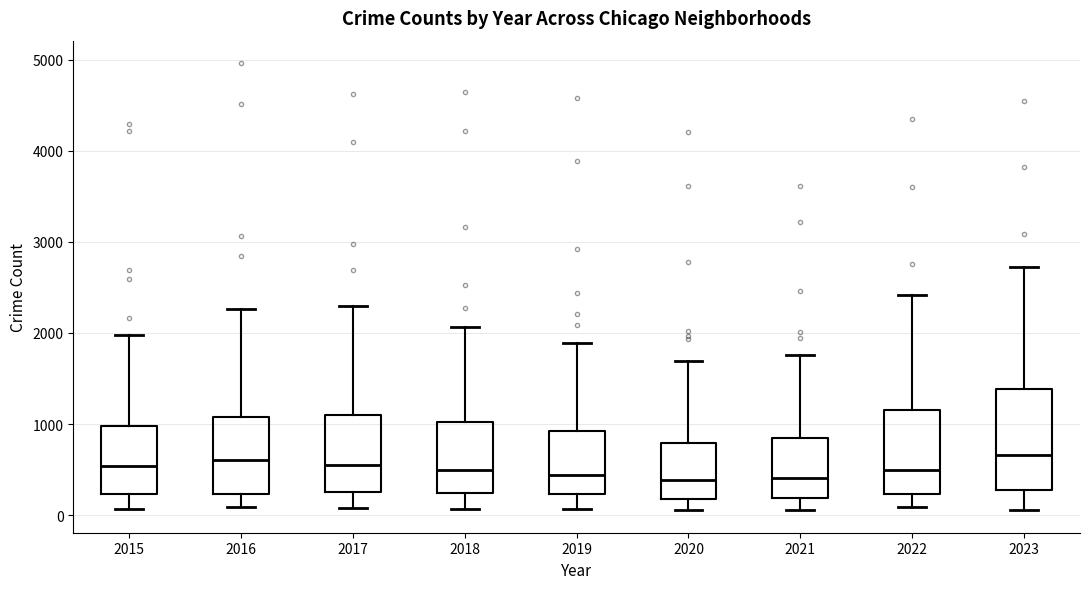

Comparing the boxes themselves (not the whiskers), which one is the tallest?

2023